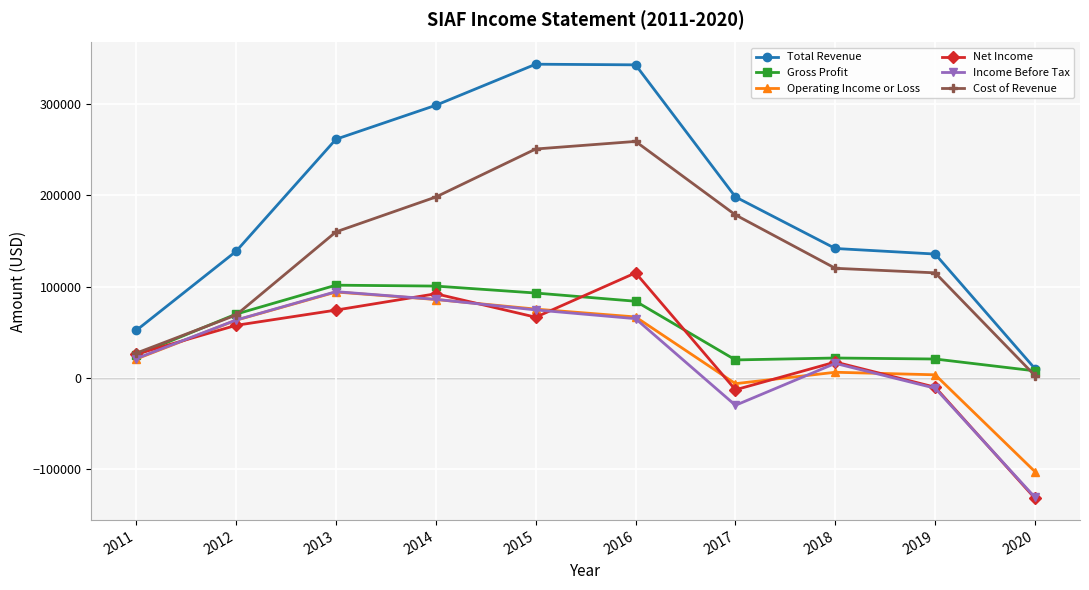

What is the lowest value of the Operating Income or Loss series?

-102900